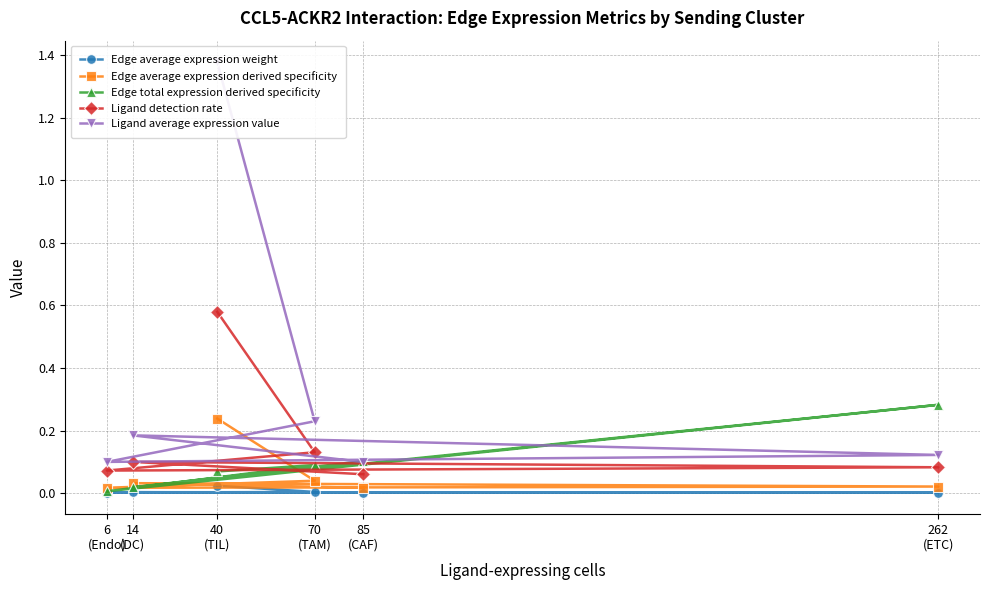

True or false: Edge total expression derived specificity and Ligand average expression value cross at least once.

True